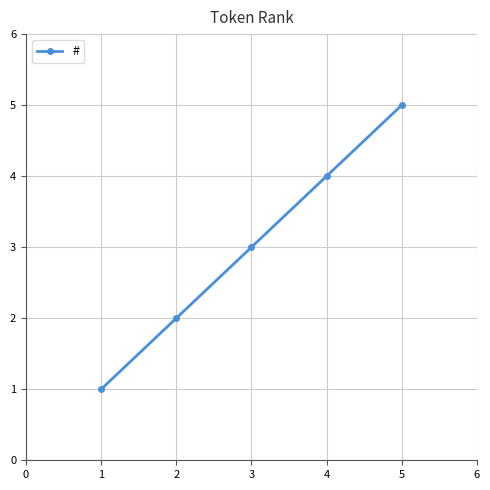

What is the smallest value displayed?

1